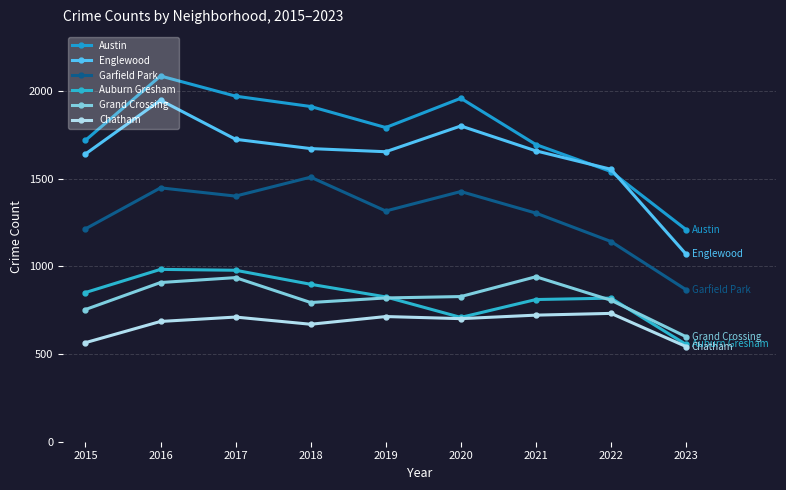

What is the difference between the second highest and minimum values in the Englewood series?

731